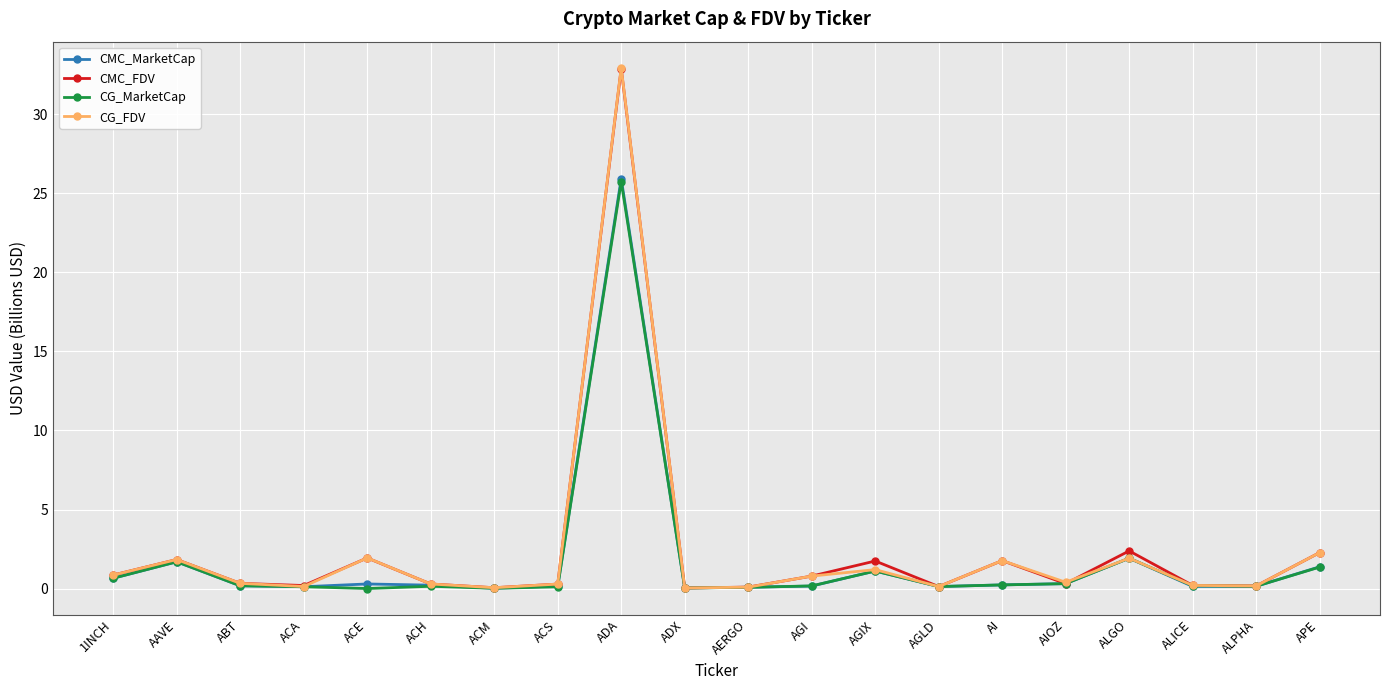

Between ADA and AGI, which series saw the biggest shift?

CG_FDV